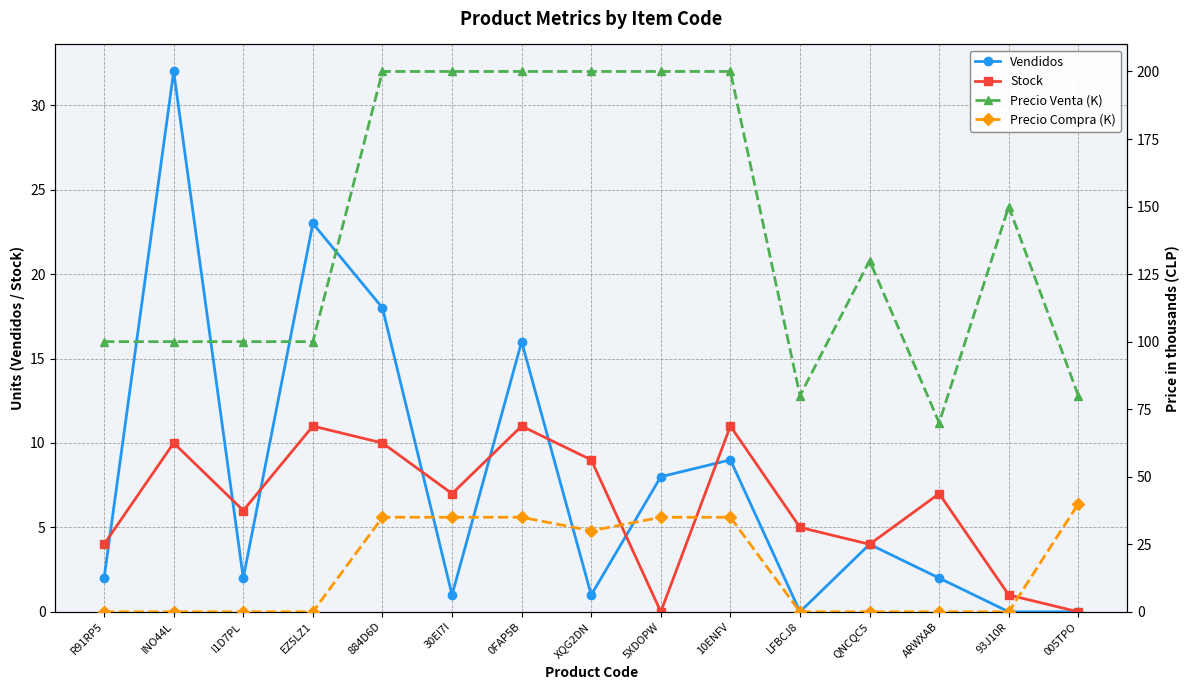

True or false: Precio Venta (K) has more than 0 points higher than both neighbors.

True